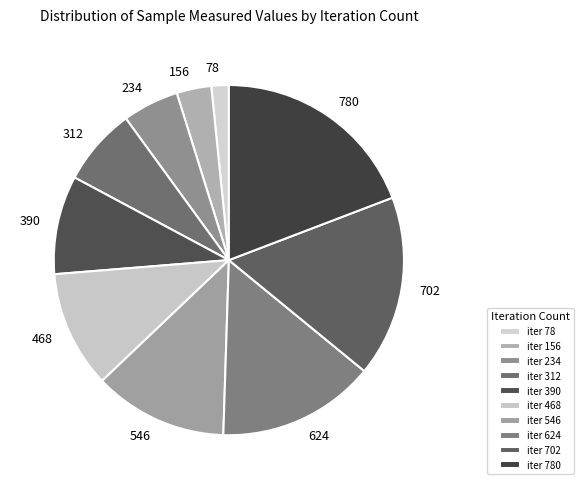

How many slices are in this pie chart?

10